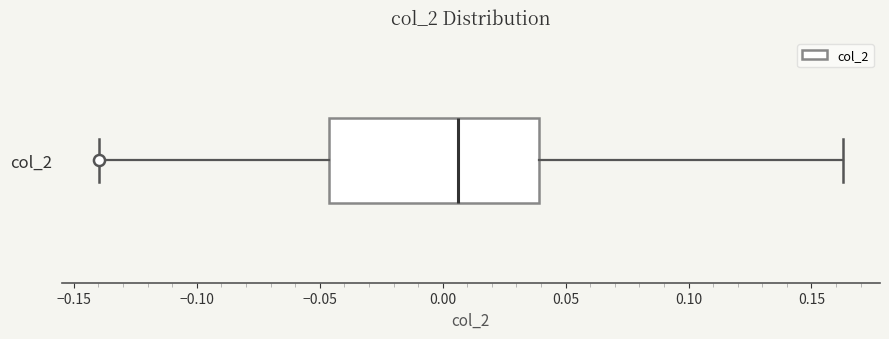

Transcribe this box plot: give where the median line is, the range the box spans, and where the two whiskers end, as read against the x-axis. The values are not printed on the chart, so give them approximately, as read against the axis.

median 0.005, box -0.045 to 0.040, whiskers -0.140 to 0.165